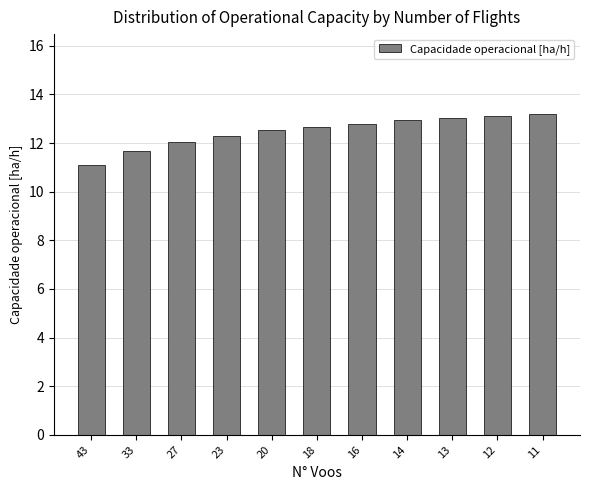

Reading right to left, transcribe all the data shown in this chart.

11=13.2	12=13.1	13=13.0	14=12.9	16=12.8	18=12.7	20=12.5	23=12.3	27=12.1	33=11.7	43=11.1